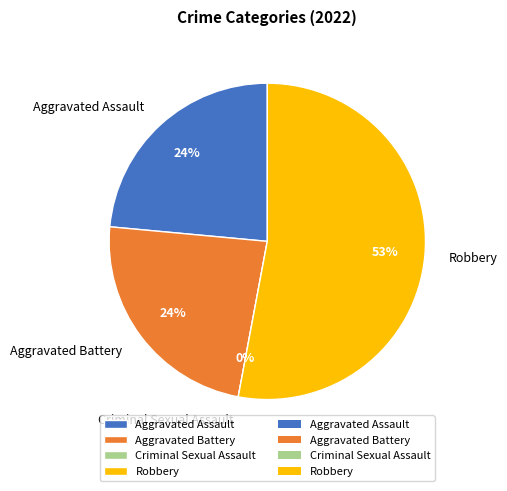

Rank the categories by value from highest to lowest.

Robbery, Aggravated Assault, Aggravated Battery, Criminal Sexual Assault